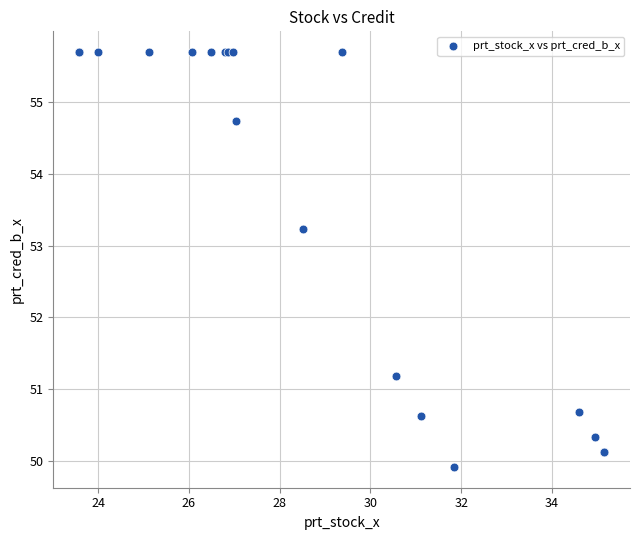

What Y value in the scatter plot is closest to 52?

51.2